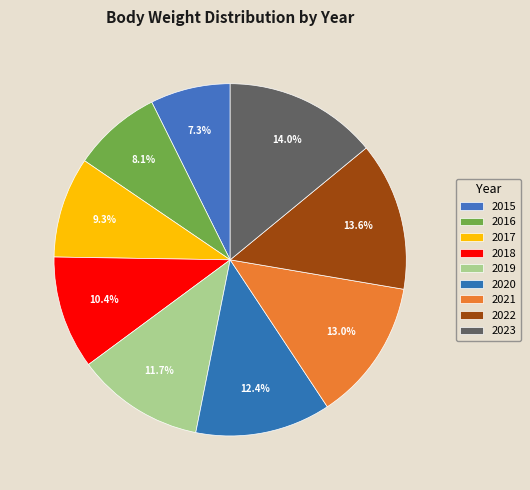

How many segments does this pie chart have?

9